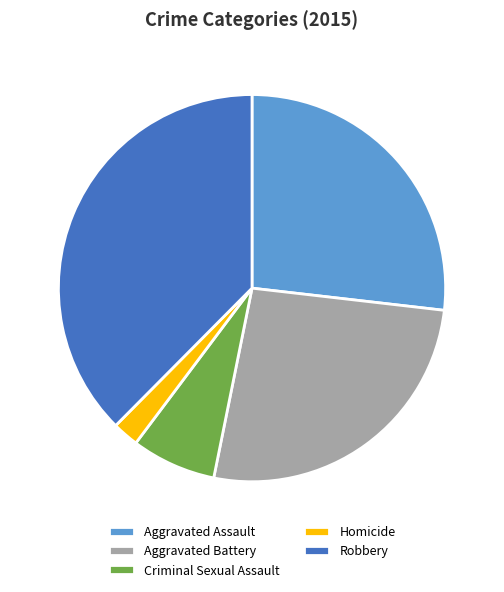

Between Aggravated Assault and Criminal Sexual Assault, which is larger?

Aggravated Assault